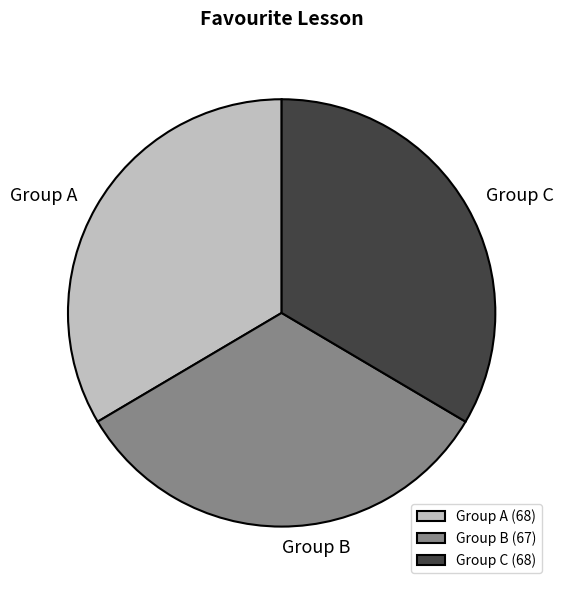

Count the number of slices in the pie.

3